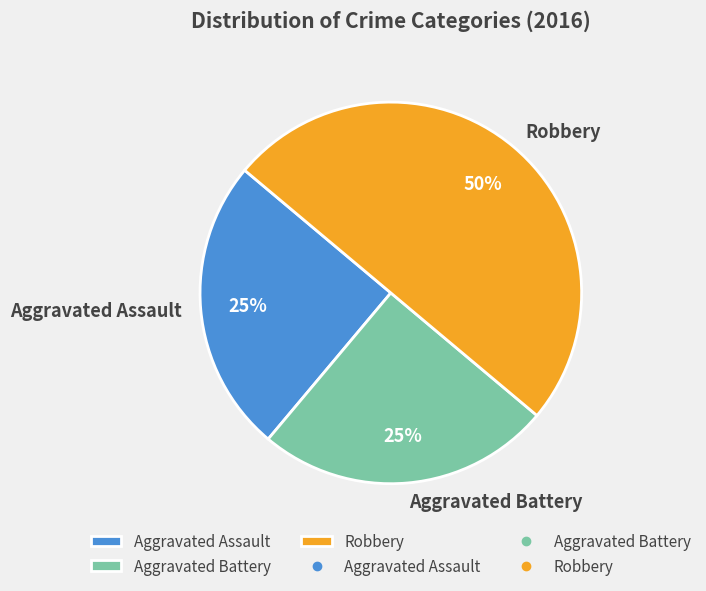

Count the number of slices in the pie.

3